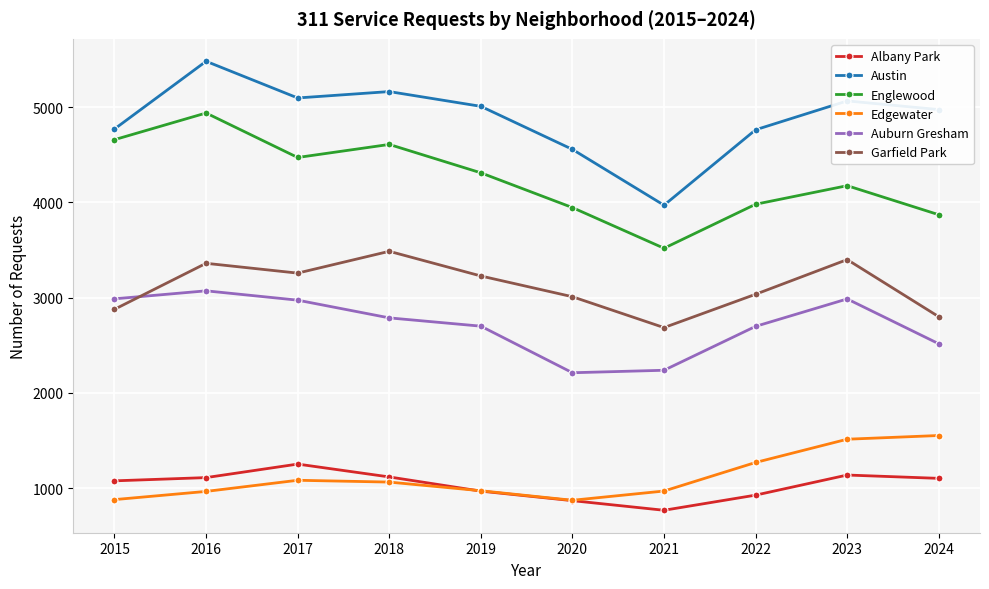

At which category does Englewood reach its first local peak?

2016